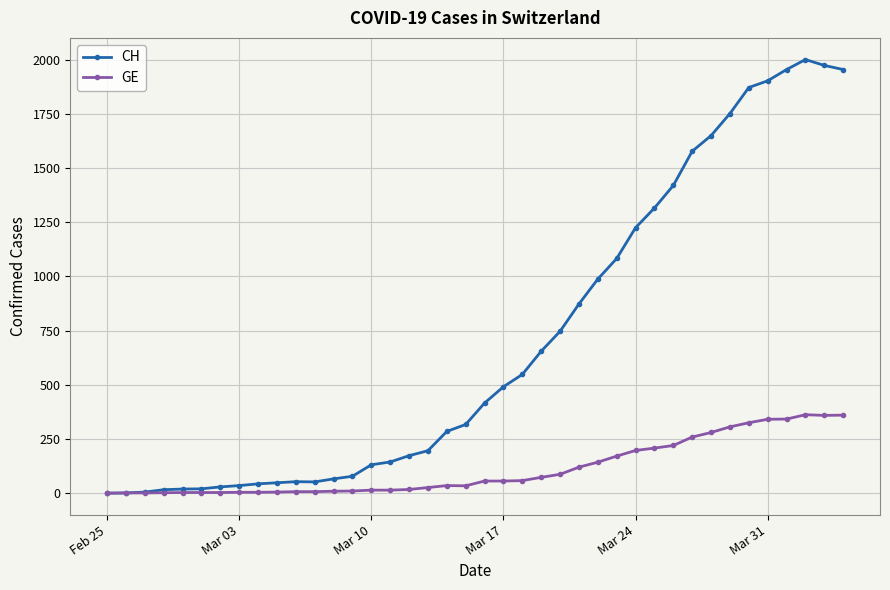

What is the highest value of the GE series?

362